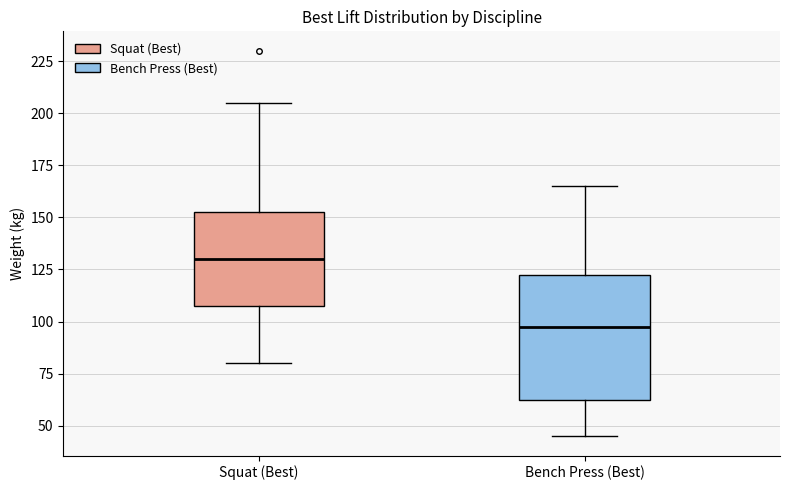

Which box is the tallest, from its lower edge to its upper edge?

Bench Press (Best)